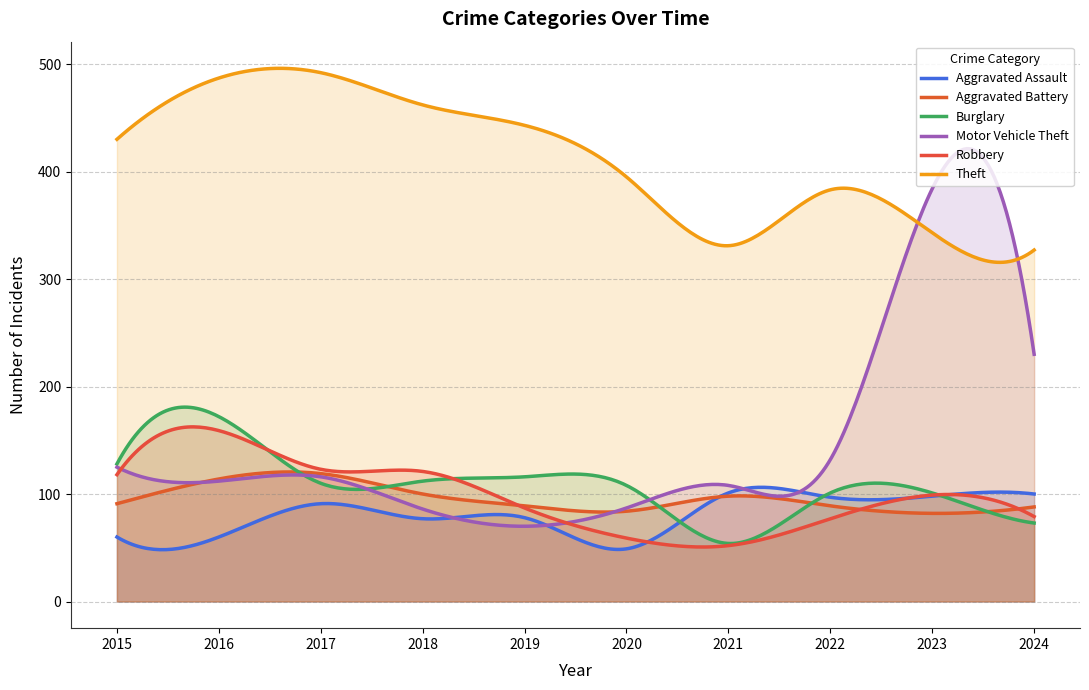

What is the value of the Aggravated Assault point at the 6th from the left?

49